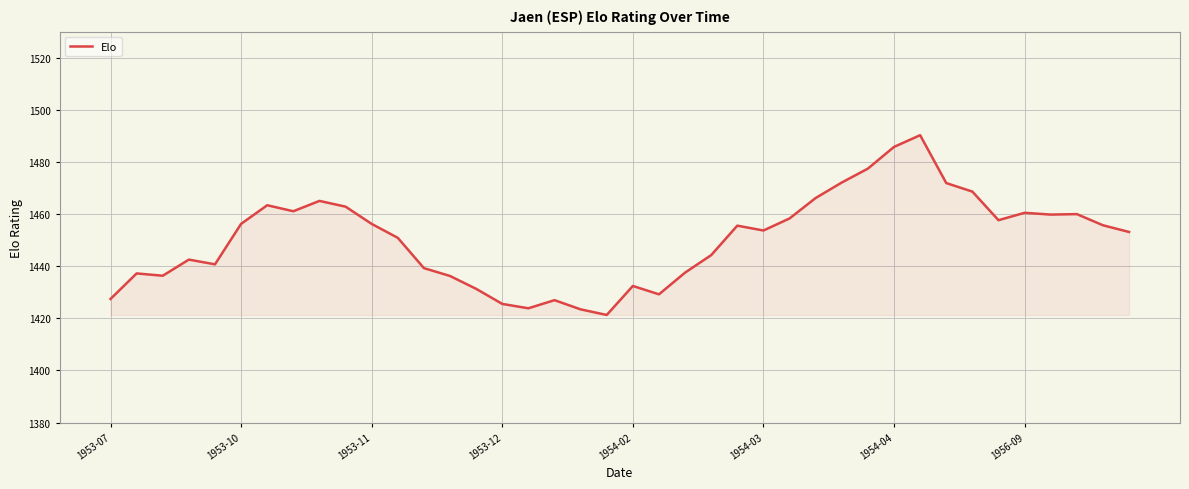

What is the difference between the maximum and minimum values?

69.0